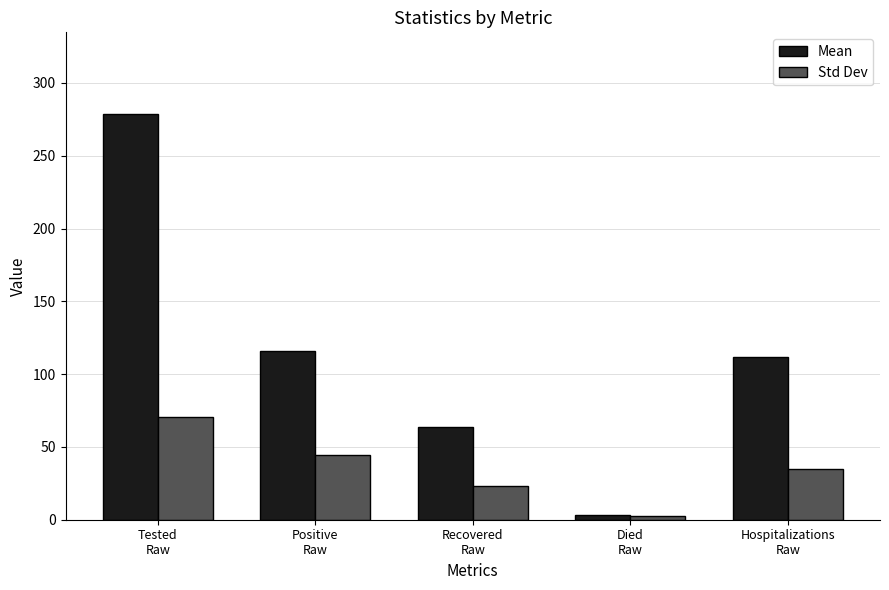

What is the label of the 3rd bar from the right?

Recovered
Raw